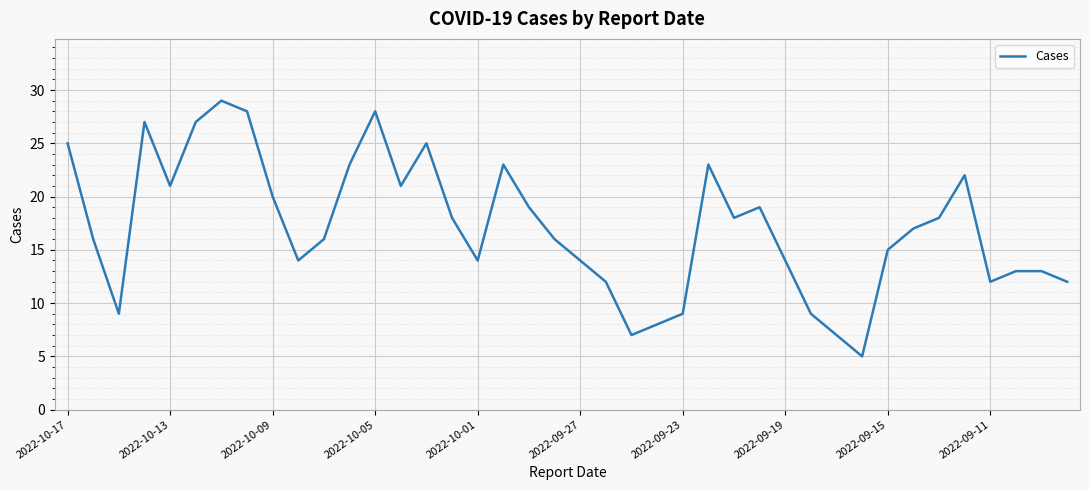

What is the difference between the maximum and minimum values?

24